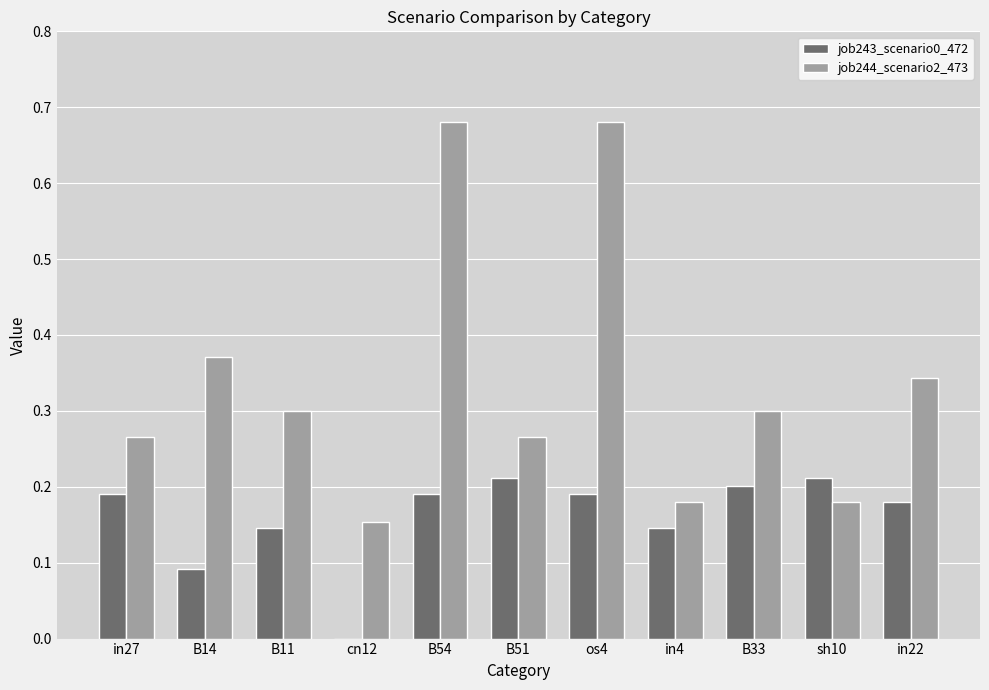

Which series changed the most between in27 and in4?

job244_scenario2_473